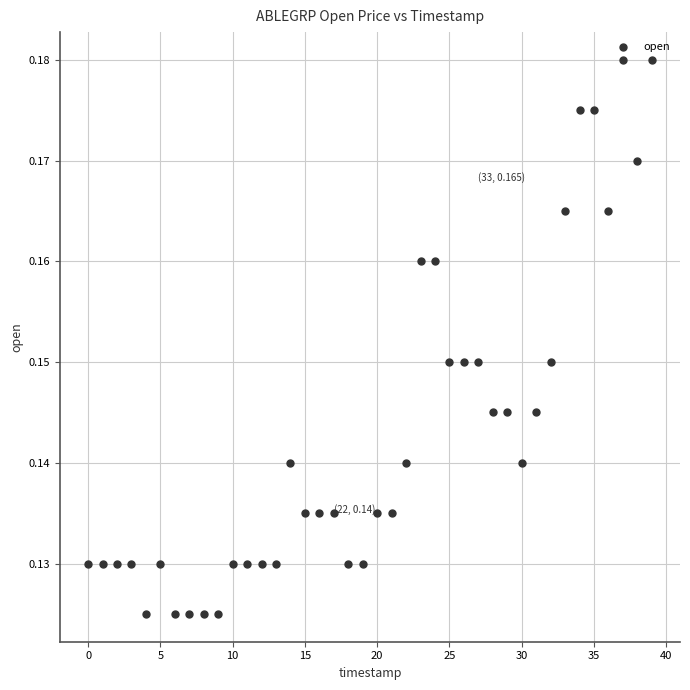

How many points are shown in the scatter plot?

40